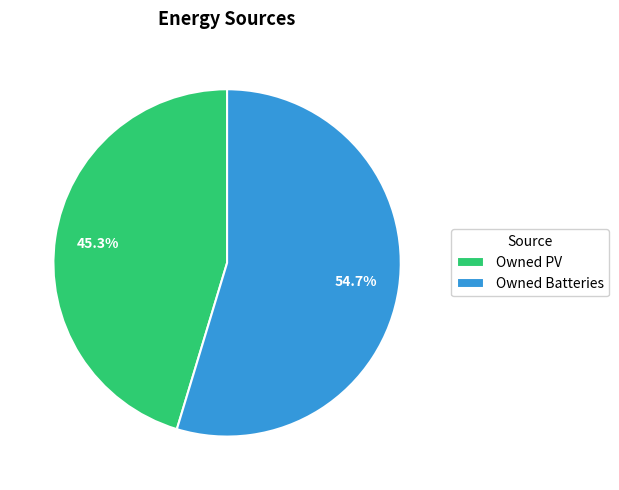

To the nearest percent, what is the difference between the largest and smallest slice percentages?

9%